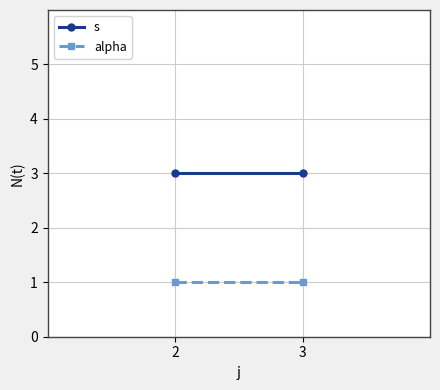

List the series in order of their overall mean, lowest first.

alpha, s